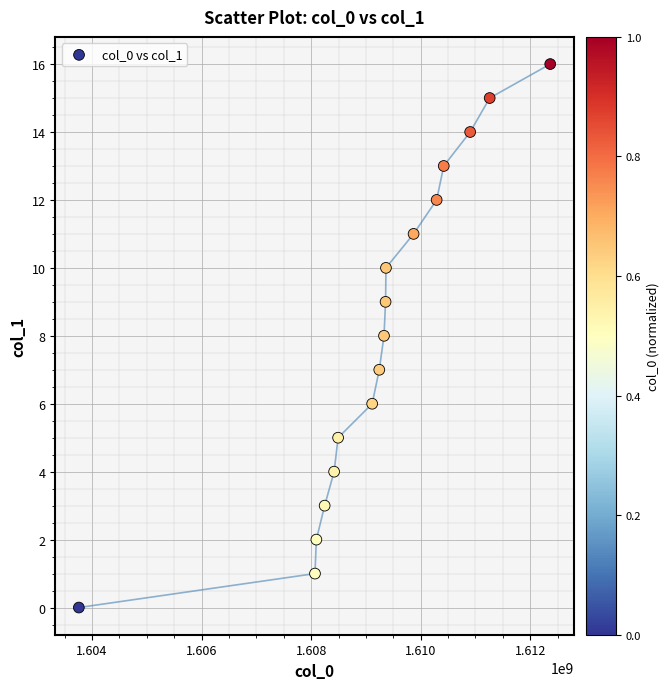

What is the range of X values (max minus min)?

8606060